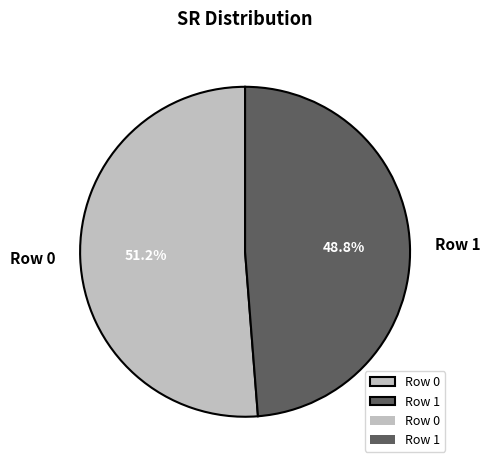

Which category accounts for the majority?

Row 0